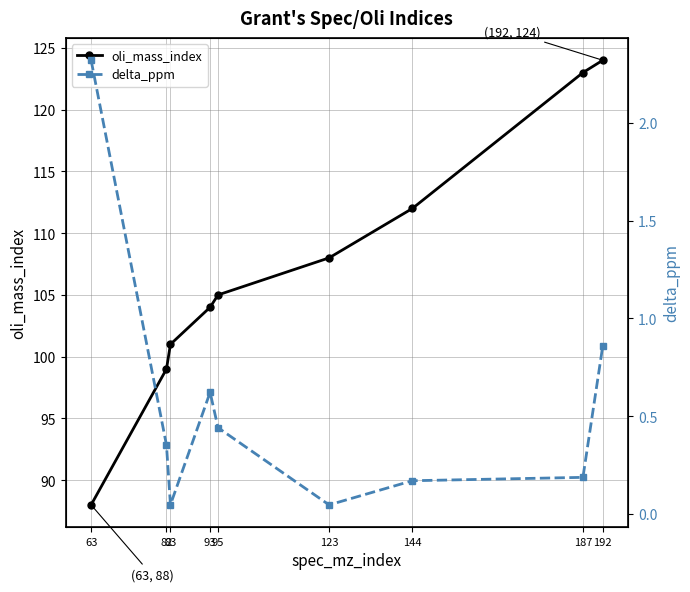

What is the greatest value displayed?

124.0